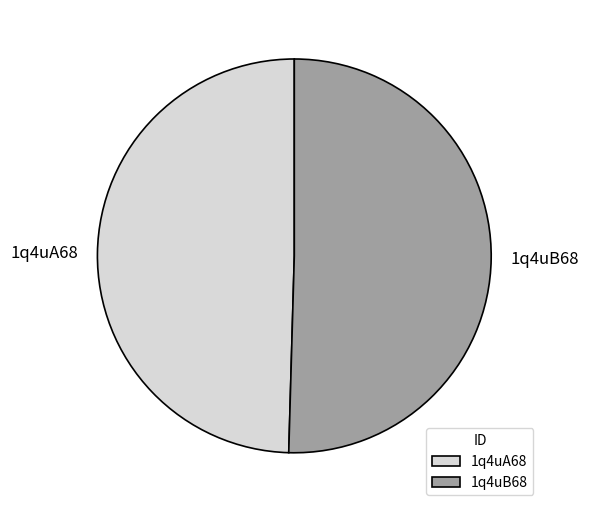

Does 1q4uB68 represent more than half of the total?

Yes